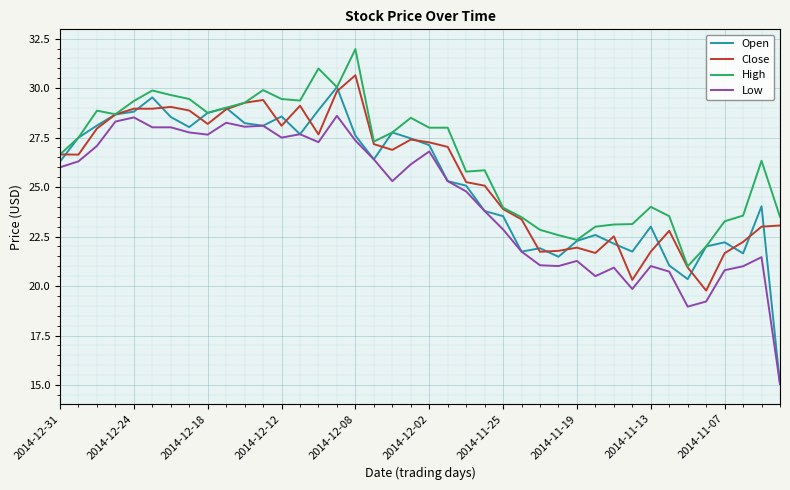

Rank the series by their maximum value, from highest to lowest.

High, Close, Open, Low